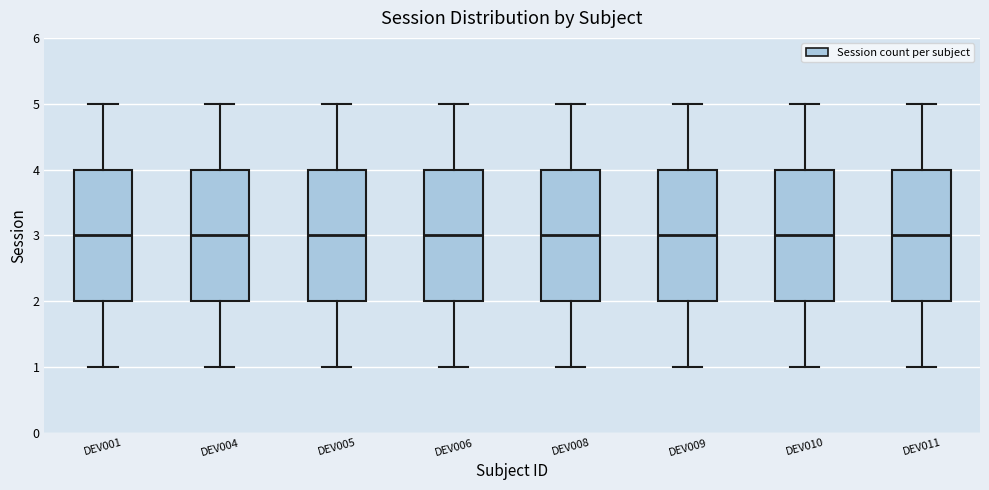

Where is the upper edge of the box for DEV008 on the y-axis? The values are not printed on the chart, so give them approximately, as read against the axis.

4